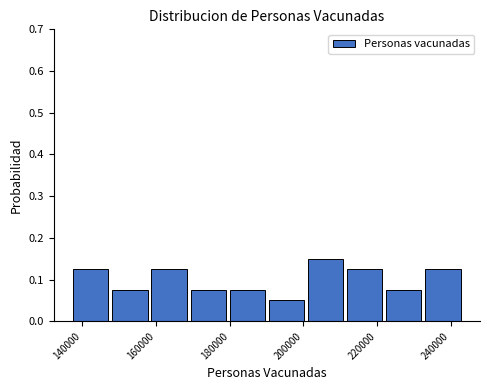

Reading left to right, list every bar in this chart as the range it spans on the x-axis followed by its height. Neither the bar edges nor the heights are printed on the chart, so give them approximately, as read against the axes.

138000 to 148000: 0.13
148000 to 158000: 0.08
158000 to 168000: 0.13
168000 to 180000: 0.08
180000 to 190000: 0.08
190000 to 200000: 0.05
200000 to 212000: 0.15
212000 to 222000: 0.13
222000 to 232000: 0.08
232000 to 244000: 0.13